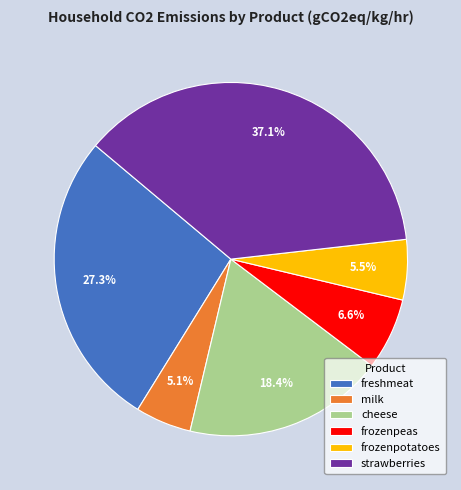

Approximately how many times larger is the value at cheese compared to milk?

3.6